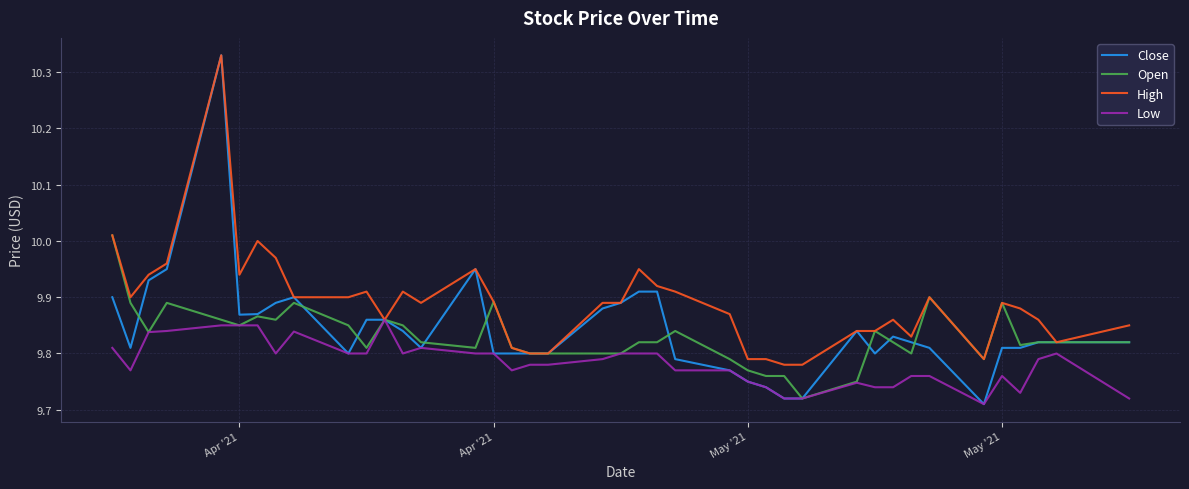

Which series has the widest spread of values?

Close